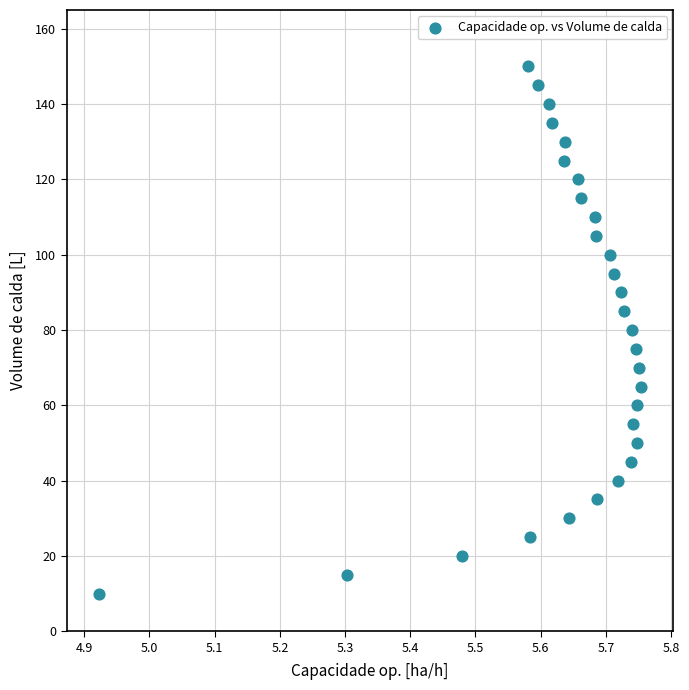

What is the range of Y values (max minus min)?

140